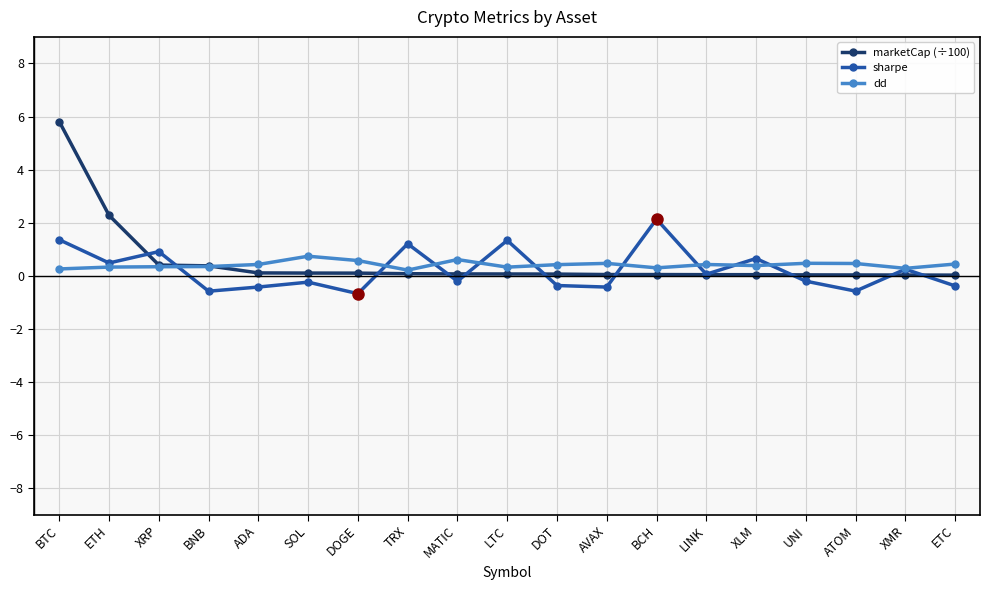

What is the difference between the sharpe values at AVAX and LINK?

0.5